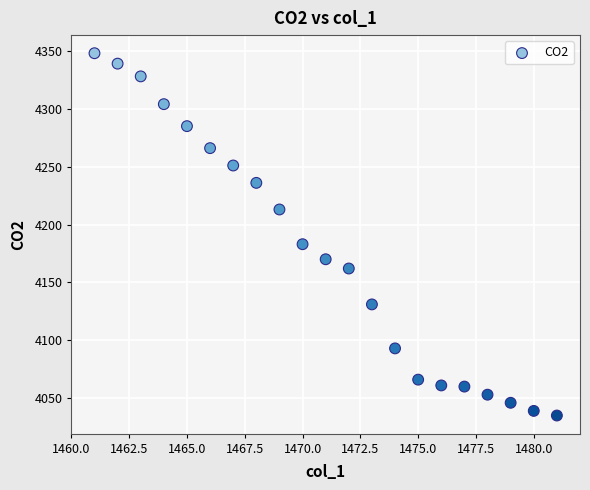

What is the range of X values (max minus min)?

20